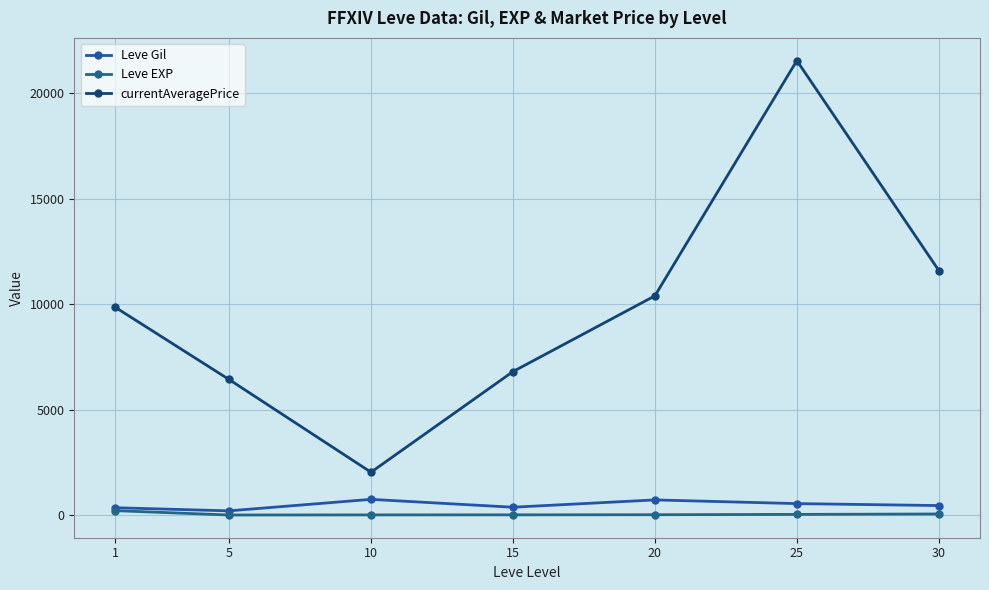

Reading left to right, what are all the values shown in this chart?

Leve Gil: 1=349.8	5=201.7	10=746.7	15=373.3	20=720.0	25=545.0	30=452.5
Leve EXP: 1=210.7	5=4.8	10=9.5	15=12.7	20=18.0	25=33.7	30=52.8
currentAveragePrice: 1=9845.8	5=6428.7	10=2032.7	15=6802.0	20=10393.2	25=21542.5	30=11591.8